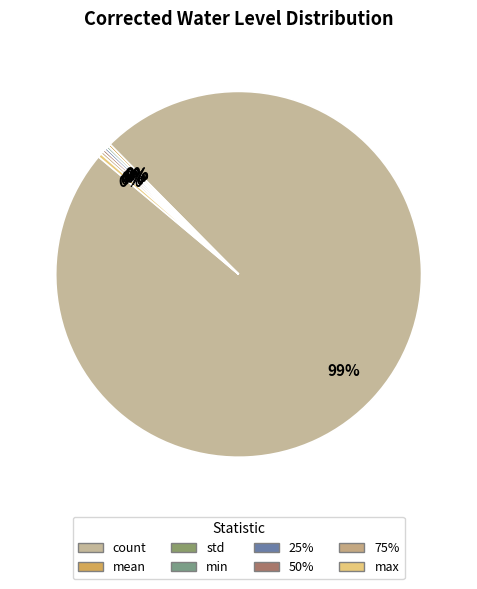

How many slices are in this pie chart?

8